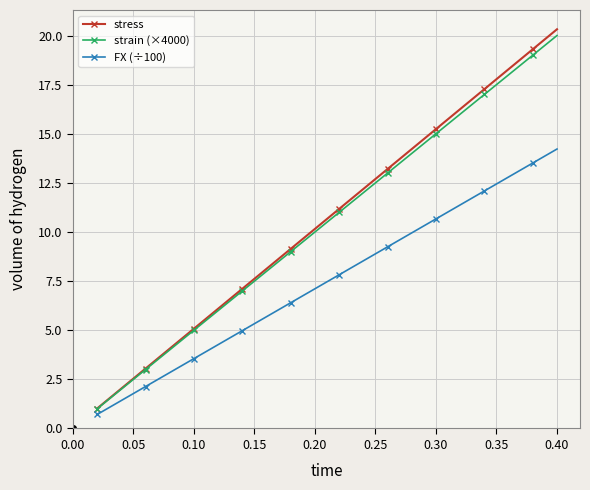

Does the chart have visible grid lines?

Yes